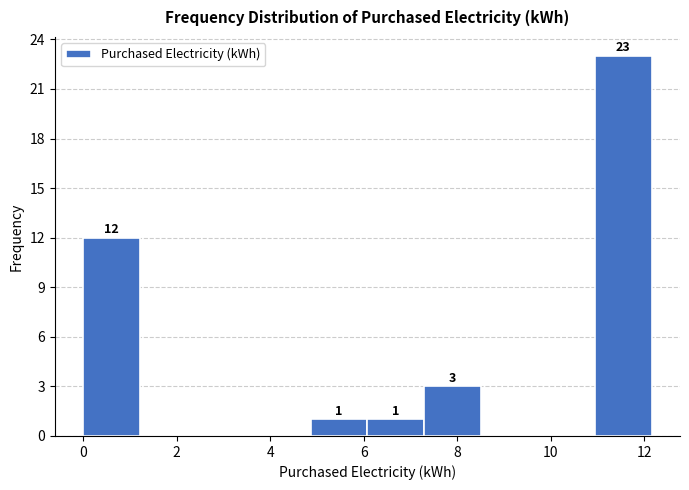

Which range on the x-axis has the tallest bar?

11.0 to 12.2